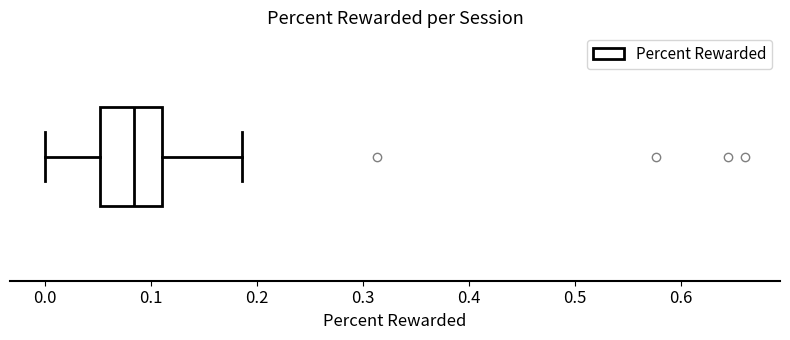

Where is the right edge of the box on the x-axis? The values are not printed on the chart, so give them approximately, as read against the axis.

0.11